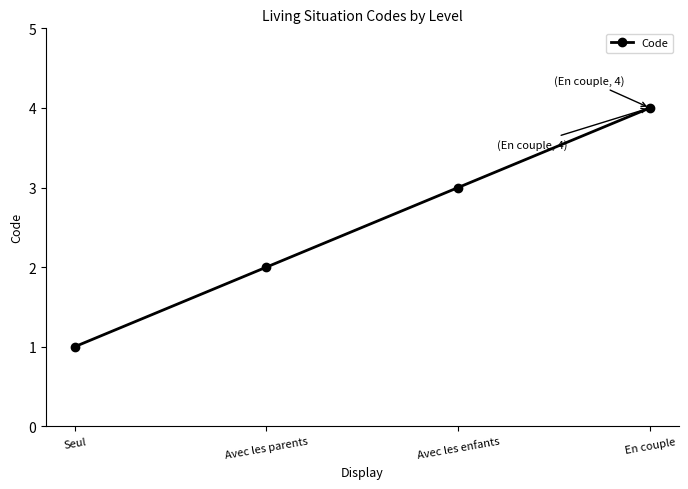

What is the change in value from Avec les parents to En couple?

+2